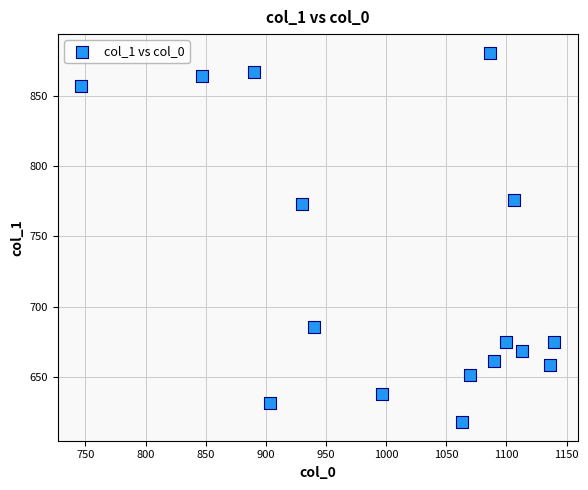

What is the range of X values (max minus min)?

393.3